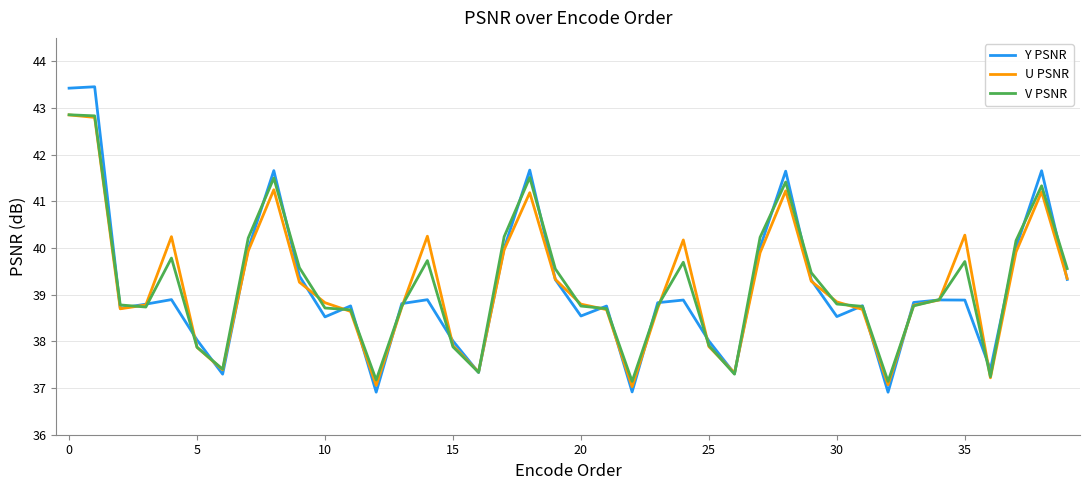

Which series has the largest range (max minus min)?

Y PSNR